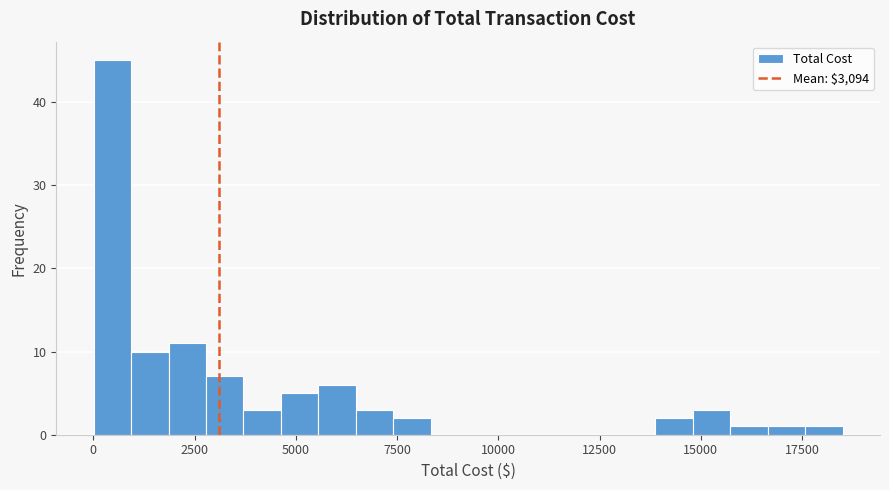

Around what value on the x-axis is the tallest bar? Give the approximate position of its centre, as read against the axis.

500